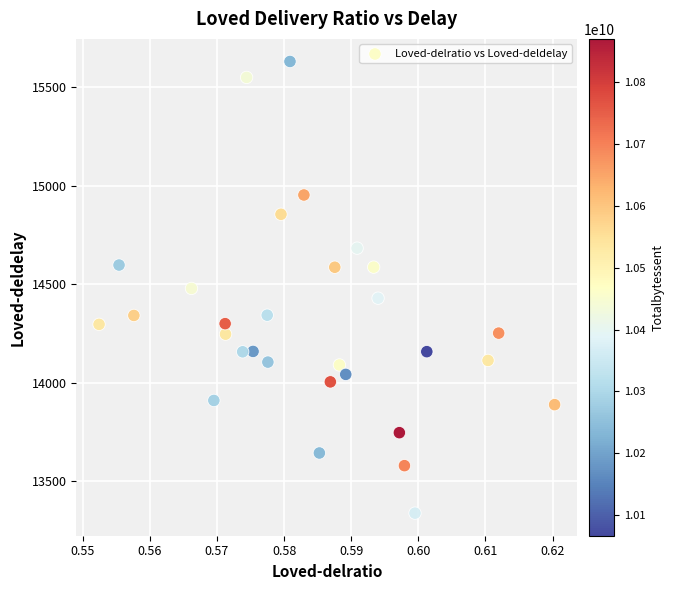

What is the range of Y values (max minus min)?

2293.5